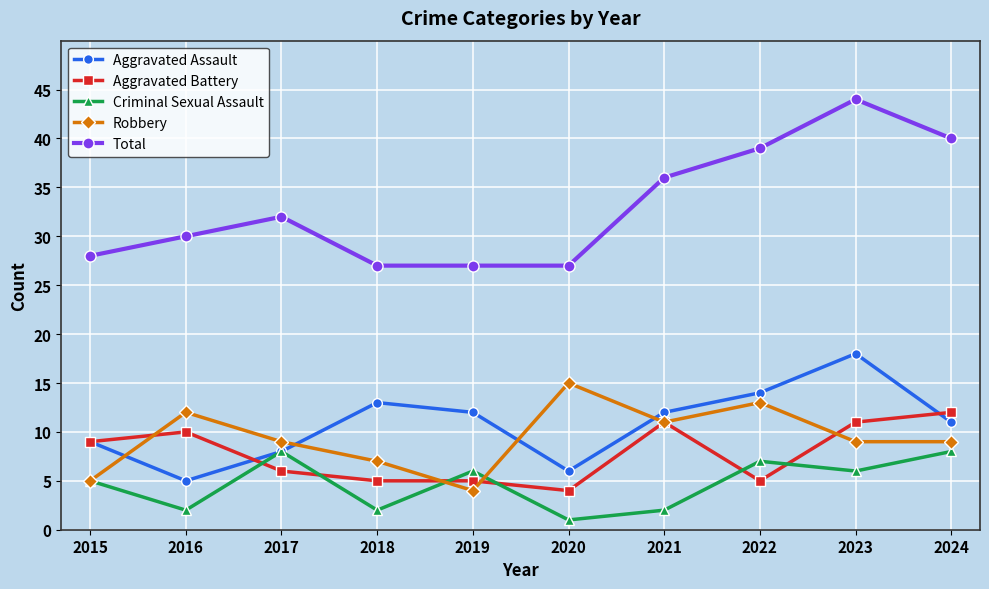

After their last crossing, which series has the higher values: Aggravated Battery or Criminal Sexual Assault?

Aggravated Battery